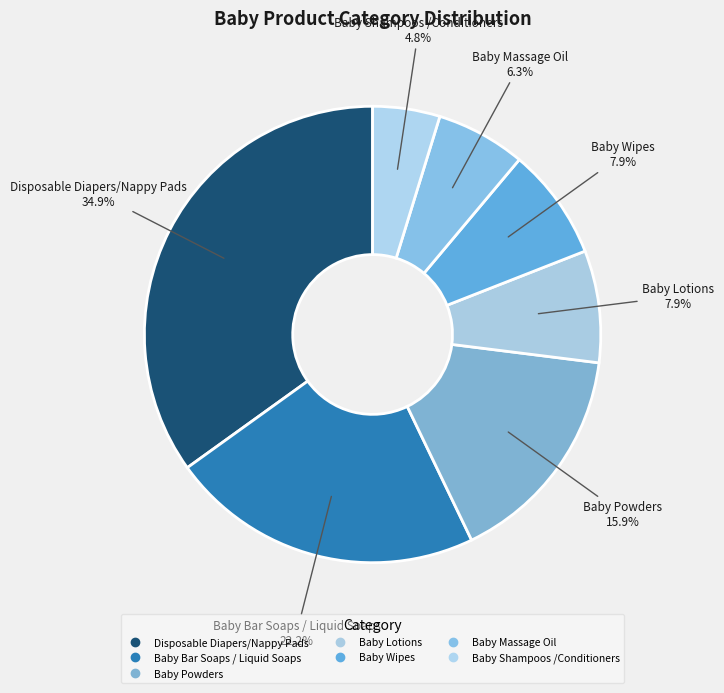

Is there any slice that represents more than half of the pie?

No